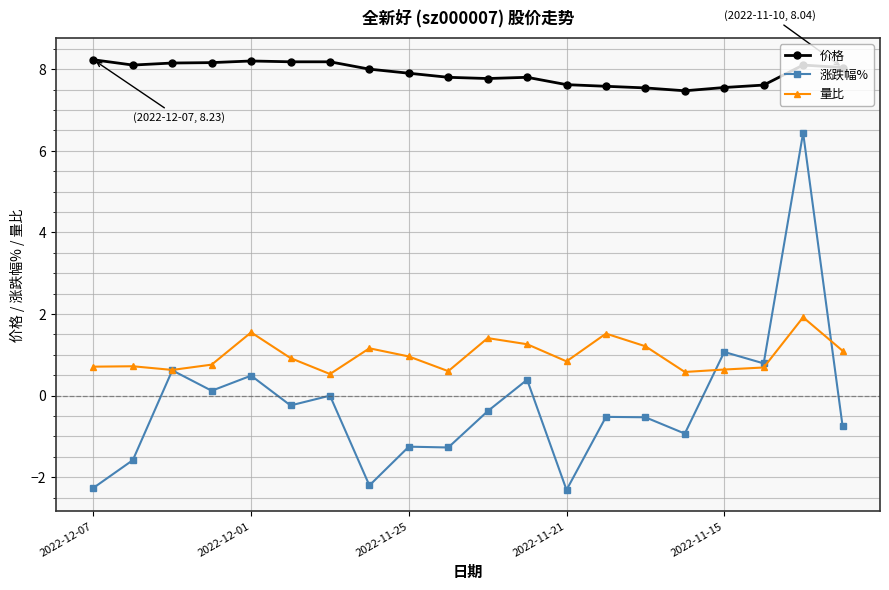

True or false: 涨跌幅% and 价格 cross at least once.

False